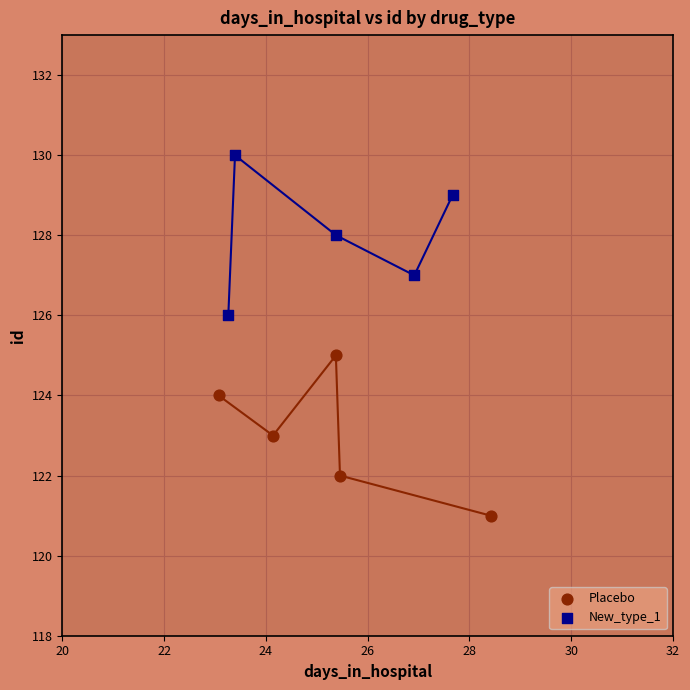

Which series contains the highest Y value?

New_type_1